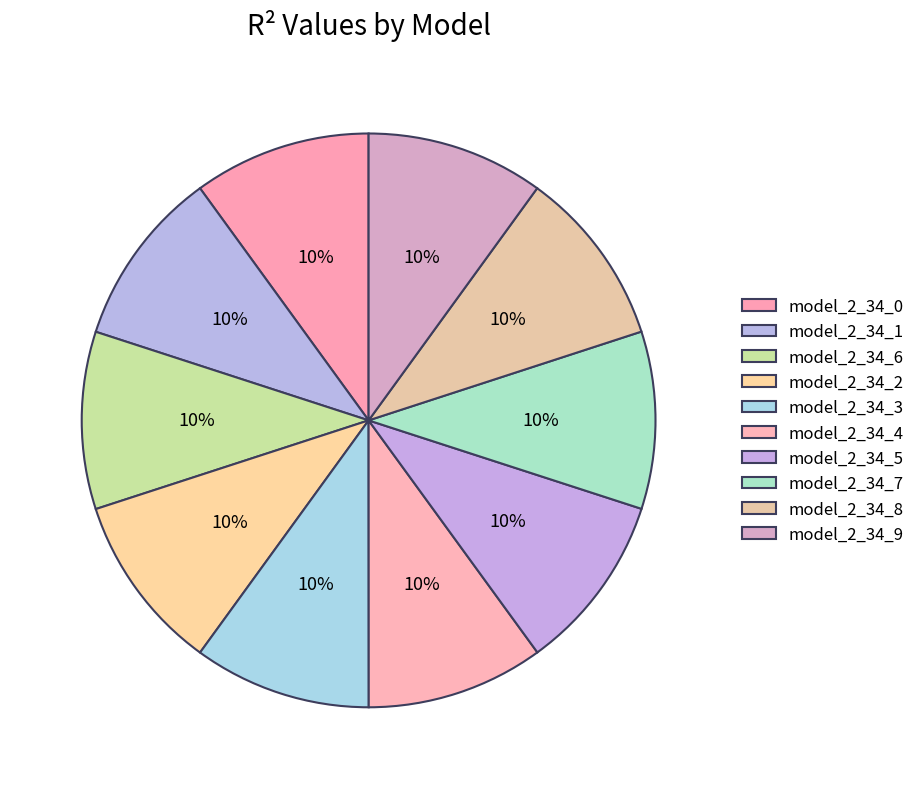

Which category has the smallest portion of the pie?

model_2_34_9